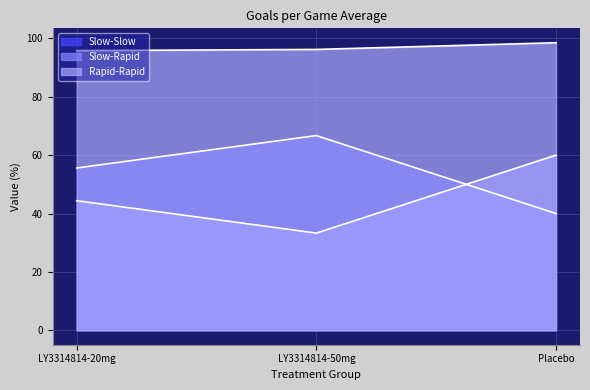

What is the difference between the Slow-Slow values at Placebo and LY3314814-50mg?

26.7